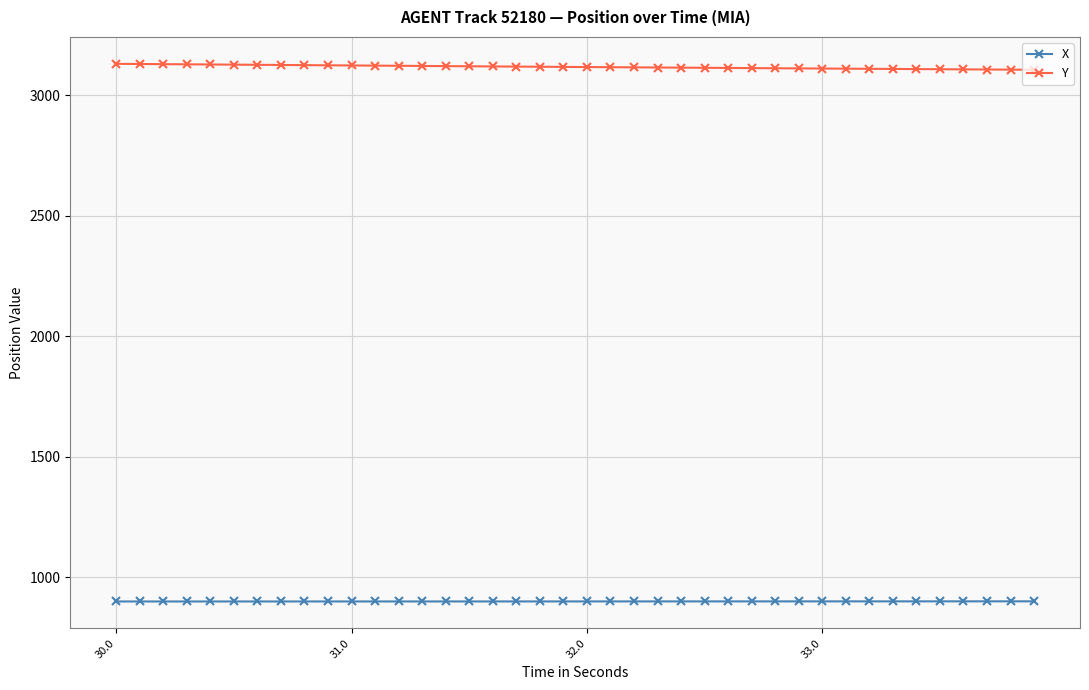

True or false: Y and X intersect in this chart.

False